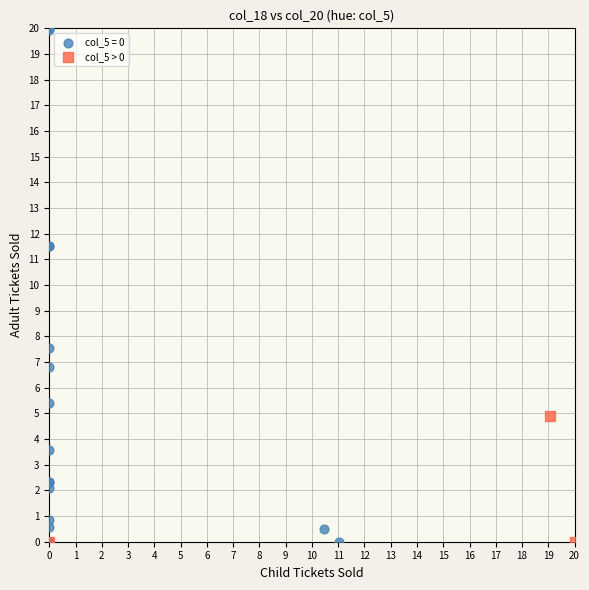

Which series reaches the maximum Y coordinate?

col_5 = 0